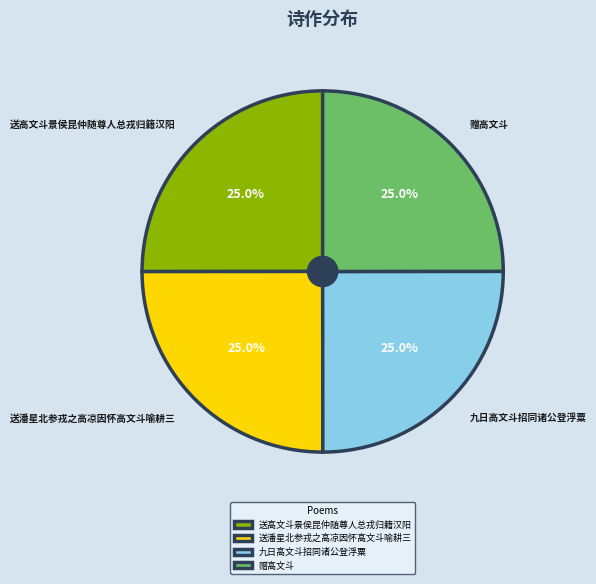

Does any single category account for the majority?

No